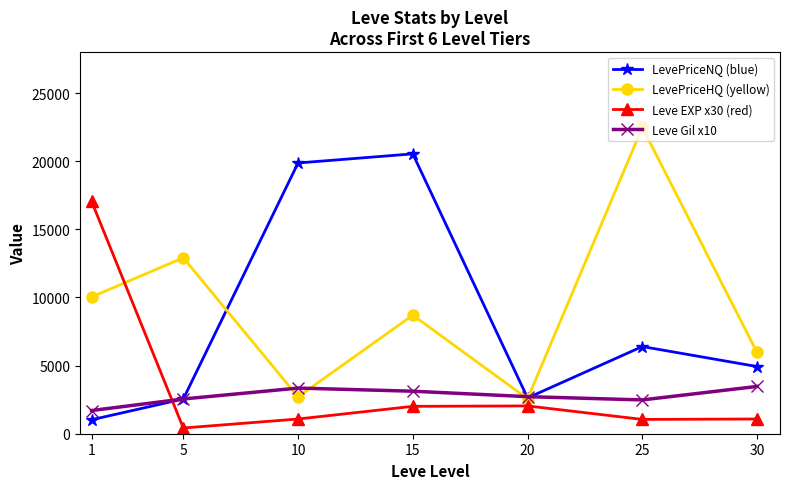

How many lines are shown in the chart?

4